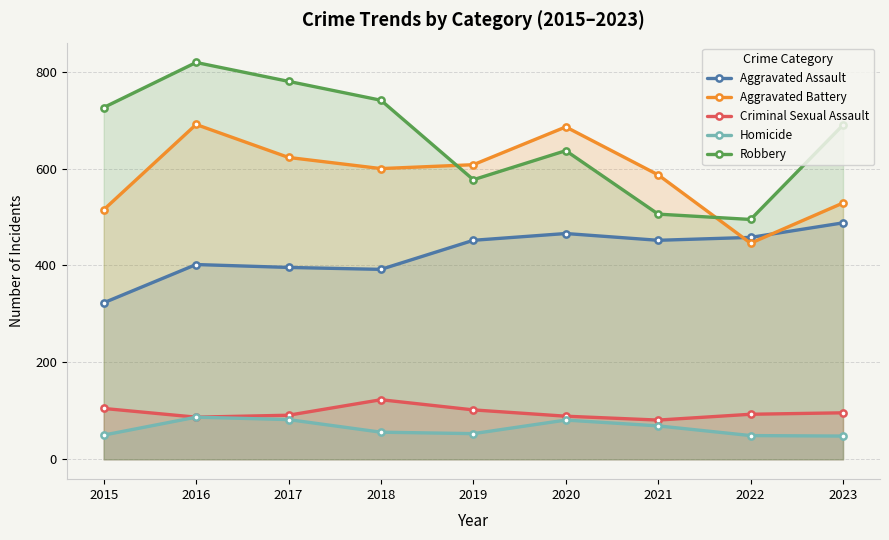

What is the value of the Criminal Sexual Assault point at the 9th from the left?

96